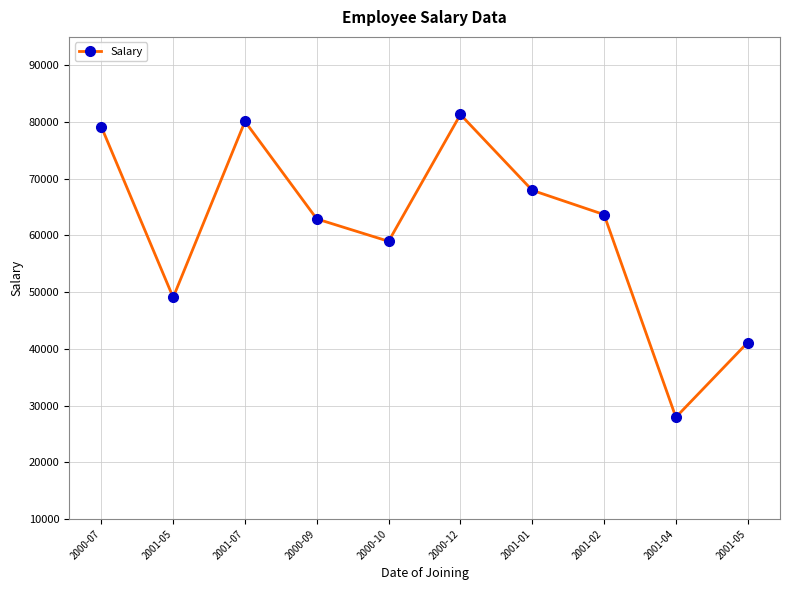

What is the smallest value displayed?

27942